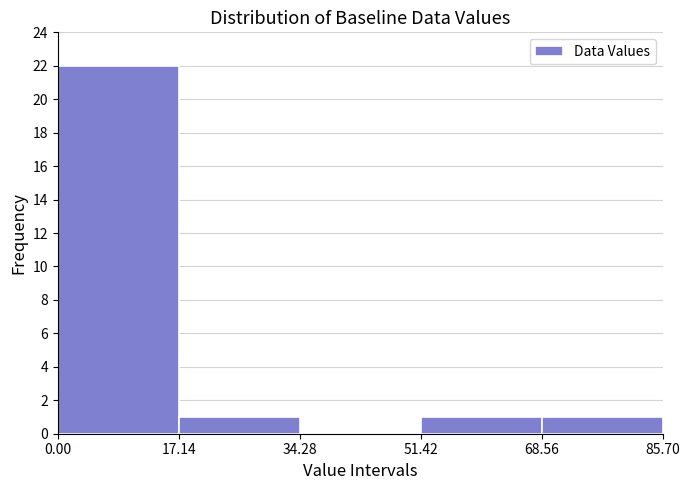

Reading left to right, list every bar in this chart as the range it spans on the x-axis followed by its height. The values are not printed on the chart, so give them approximately, as read against the axis.

0.00 to 17.14: 22
17.14 to 34.28: 1
34.28 to 51.42: 0
51.42 to 68.56: 1
68.56 to 85.70: 1